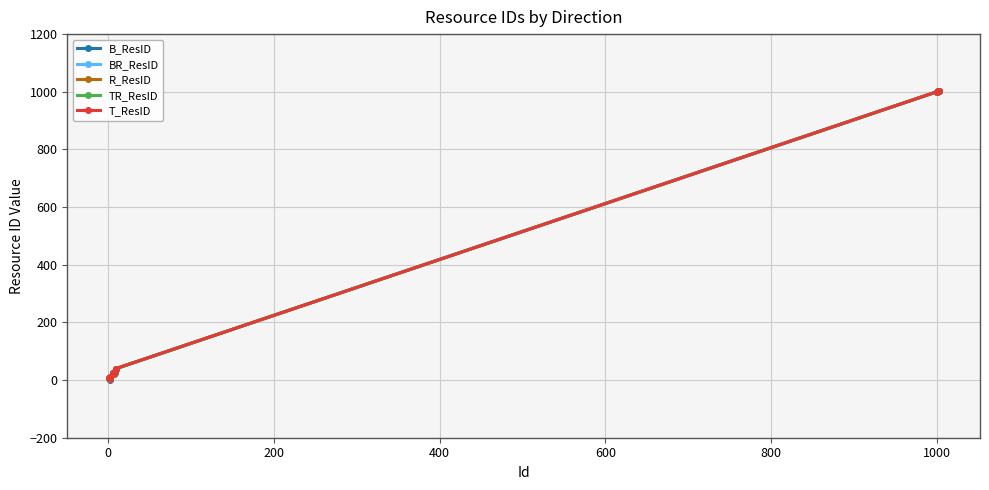

List the series in order of their overall mean, highest first.

T_ResID, TR_ResID, R_ResID, BR_ResID, B_ResID